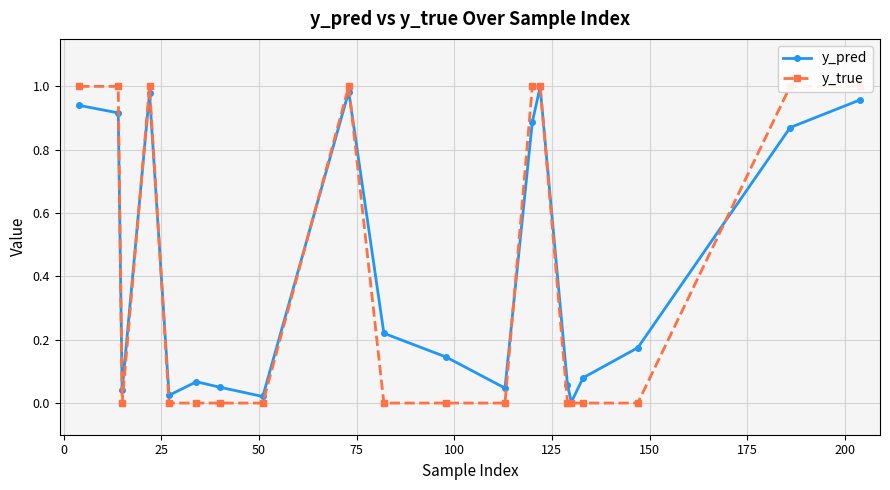

How many interior local valleys does the y_pred series have?

5